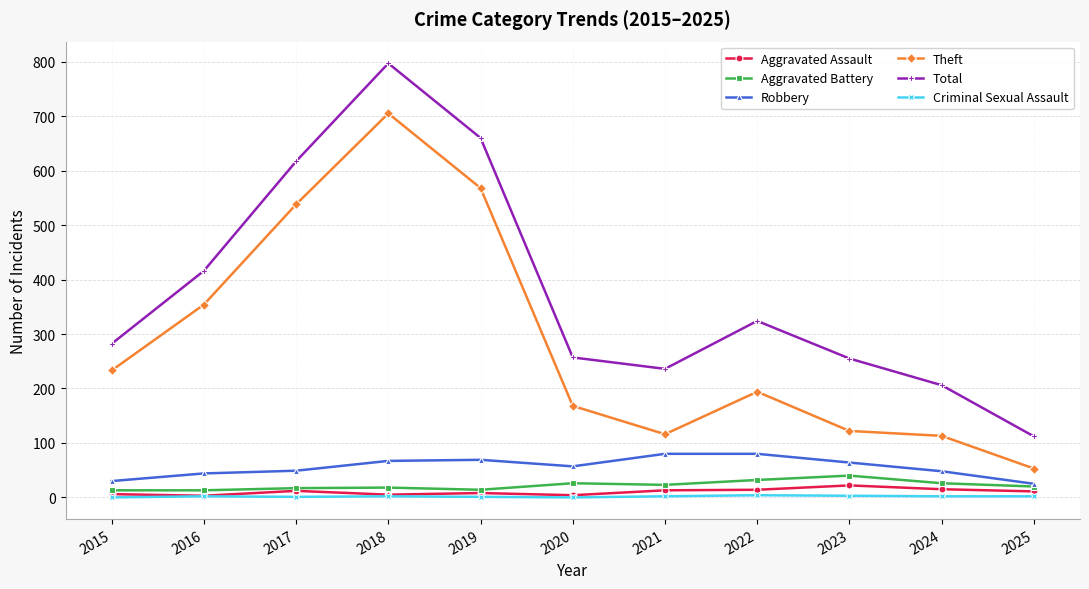

What is the spread (max minus min) of values at 2022?

320